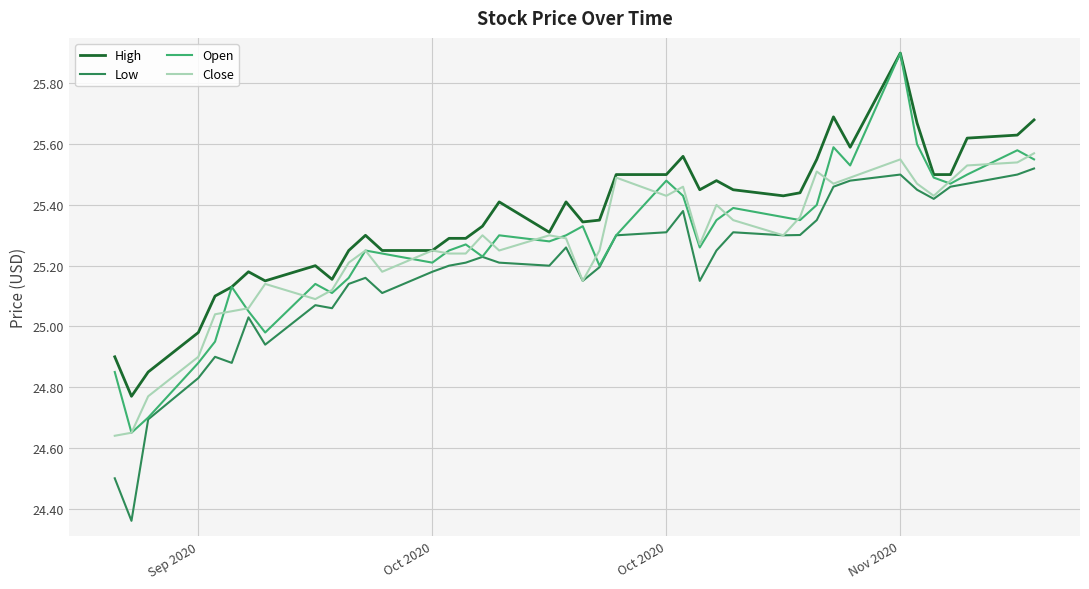

At how many categories does at least one series exceed 24?

40